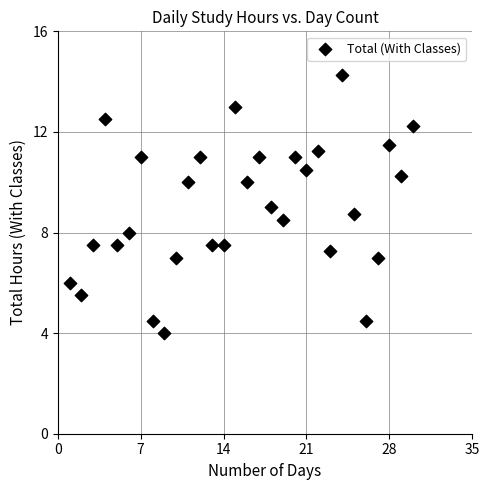

What is the range of X values (max minus min)?

29.0